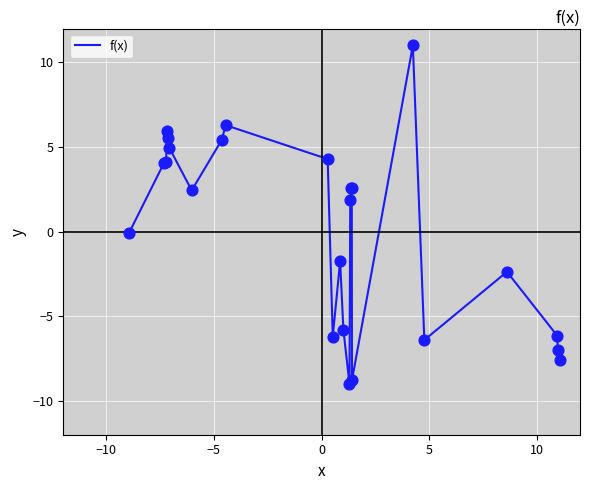

What is the difference between the maximum and minimum values?

20.0